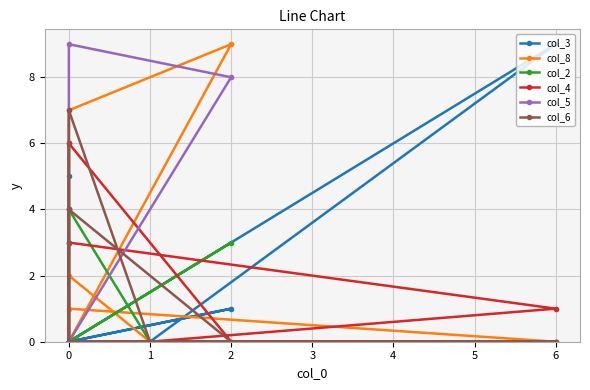

Does the chart have visible grid lines?

Yes